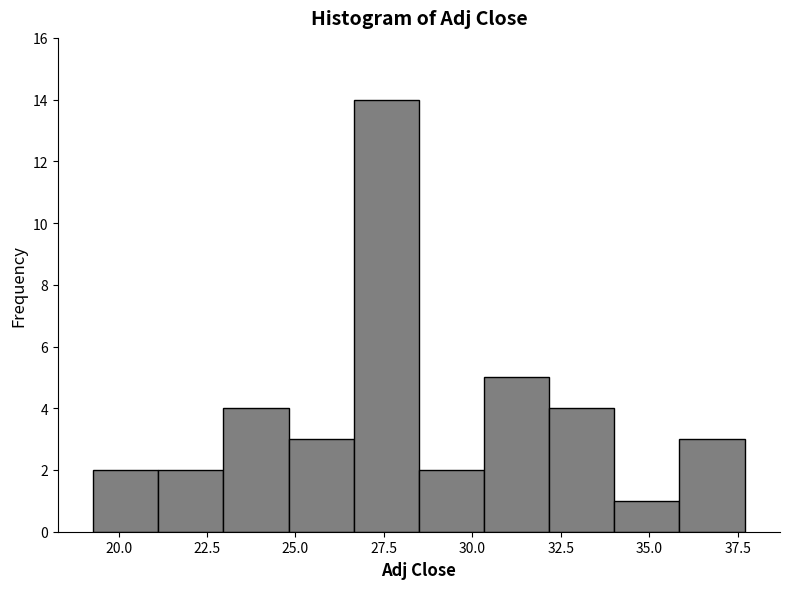

Read against the x-axis, roughly where is the centre of the tallest bar?

27.5